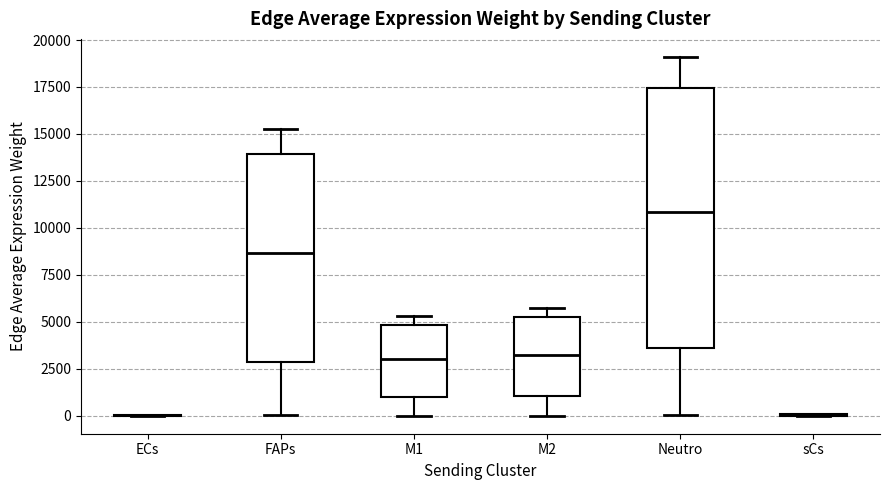

Reading left to right, read every box against the y-axis: the position of its median line, the range the box covers, and the ends of its whiskers. The values are not printed on the chart, so give them approximately, as read against the axis.

ECs: box collapsed to a line at 0, whiskers 0 to 0
FAPs: median 8500, box 3000 to 14000, whiskers 0 to 15500
M1: median 3000, box 1000 to 5000, whiskers 0 to 5500
M2: median 3500, box 1000 to 5500, whiskers 0 to 5500 (just above the box's upper edge)
Neutro: median 11000, box 3500 to 17500, whiskers 0 to 19000
sCs: box collapsed to a line at 0, whiskers 0 to 0